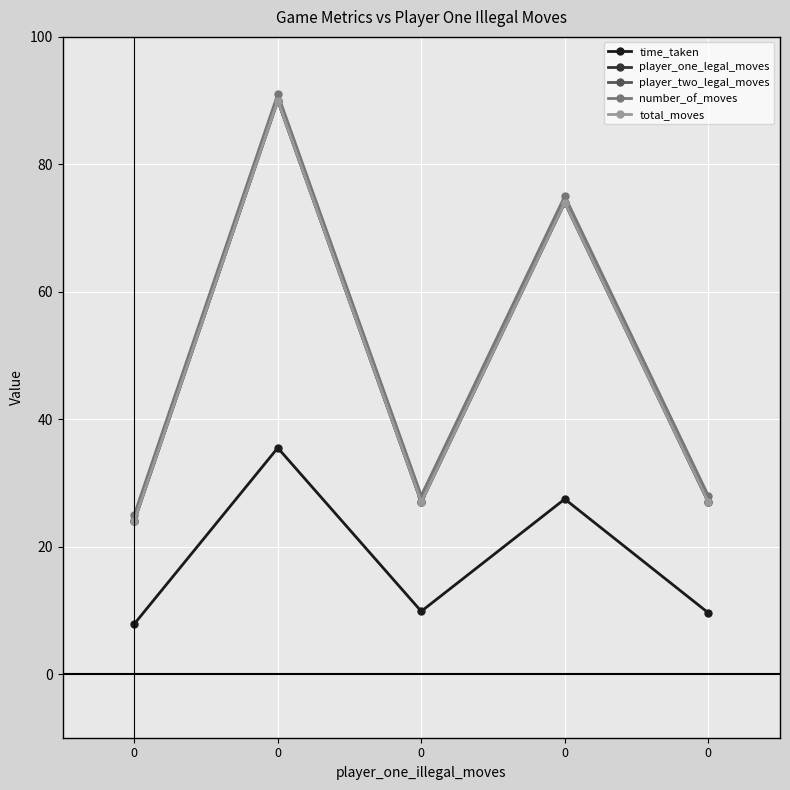

Does the chart have visible grid lines?

Yes